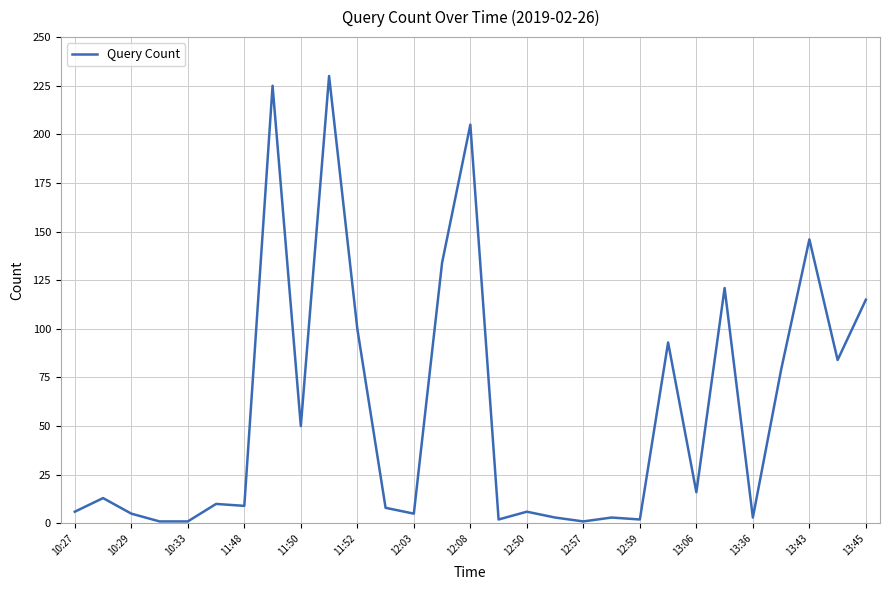

Reading right to left, extract all data points from this chart.

115	84	146	79	3	121	16	93	2	3	1	3	6	2	205	134	5	8	100	230	50	225	9	10	1	1	5	13	6